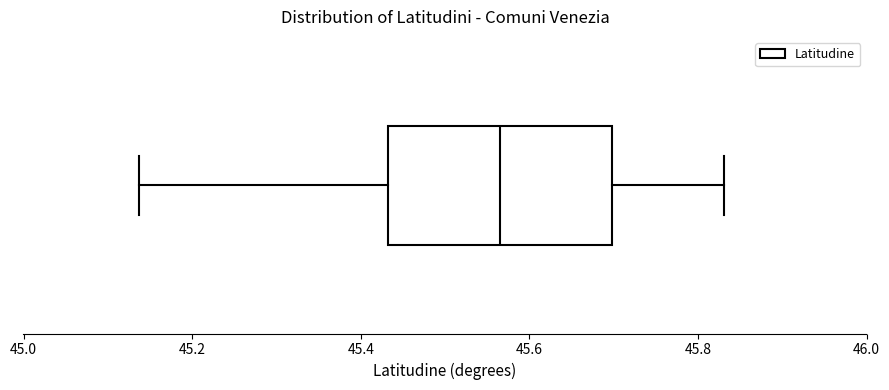

Transcribe this box plot: give where the median line is, the range the box spans, and where the two whiskers end, as read against the x-axis. The values are not printed on the chart, so give them approximately, as read against the axis.

median 45.56, box 45.44 to 45.70, whiskers 45.14 to 45.84